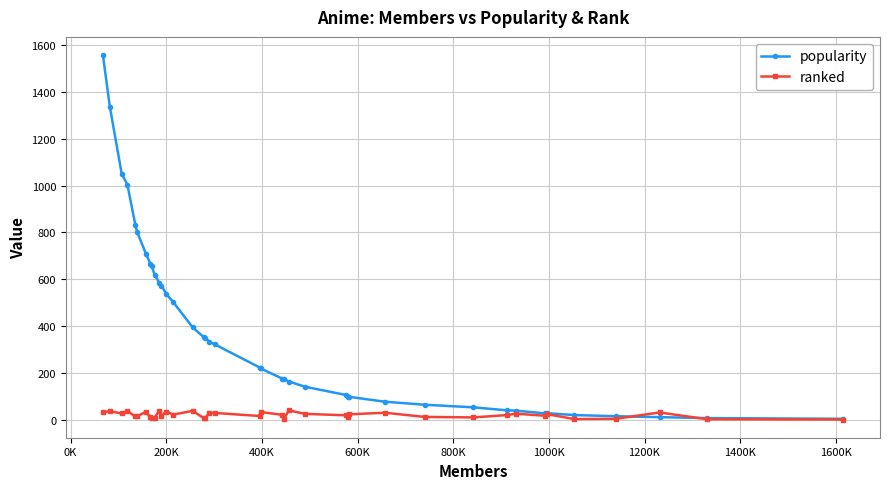

List the series in order of their peak value, lowest first.

ranked, popularity